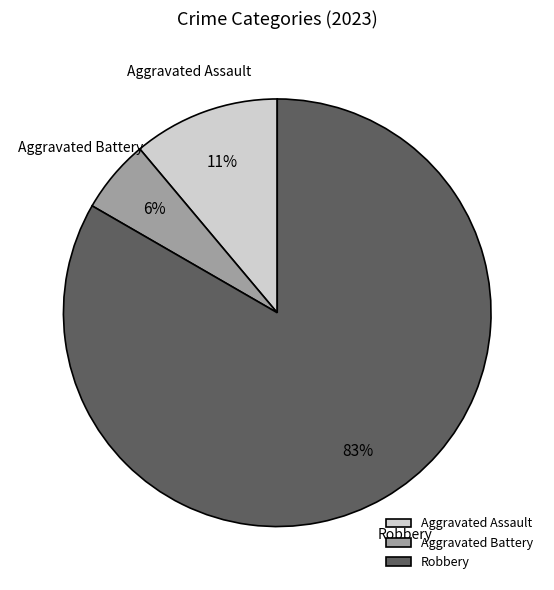

The Robbery slice represents 31% of the pie. True or false?

False